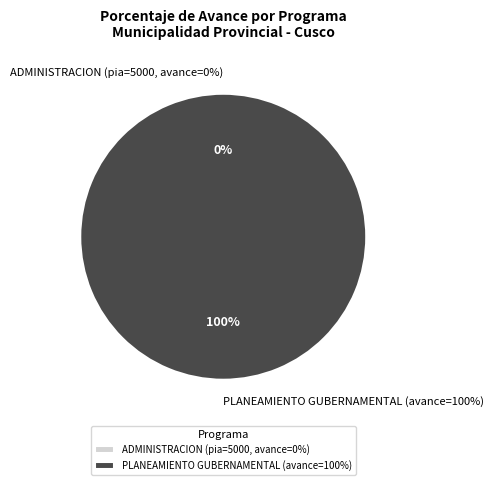

Rank the categories by value from highest to lowest.

PLANEAMIENTO GUBERNAMENTAL (avance=100%), ADMINISTRACION (pia=5000, avance=0%)